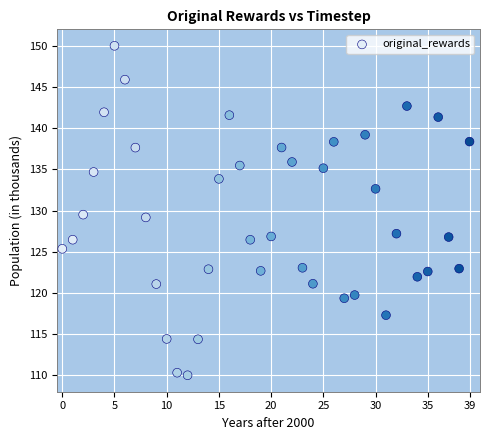

What is the range of Y values (max minus min)?

40.0